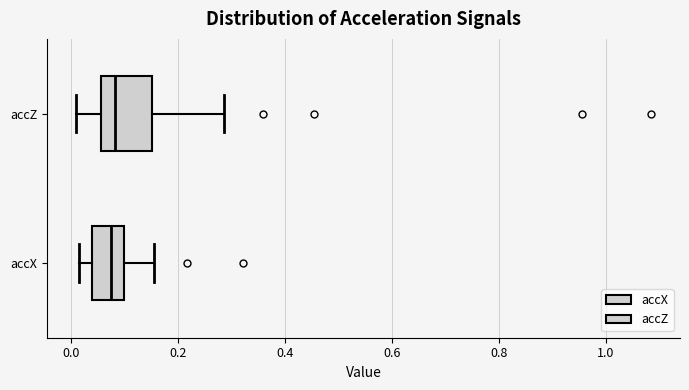

Reading bottom to top, read every box against the x-axis: the position of its median line, the range the box covers, and the ends of its whiskers. The values are not printed on the chart, so give them approximately, as read against the axis.

accX: median 0.08, box 0.04 to 0.10, whiskers 0.02 to 0.16
accZ: median 0.08, box 0.06 to 0.16, whiskers 0.00 to 0.28